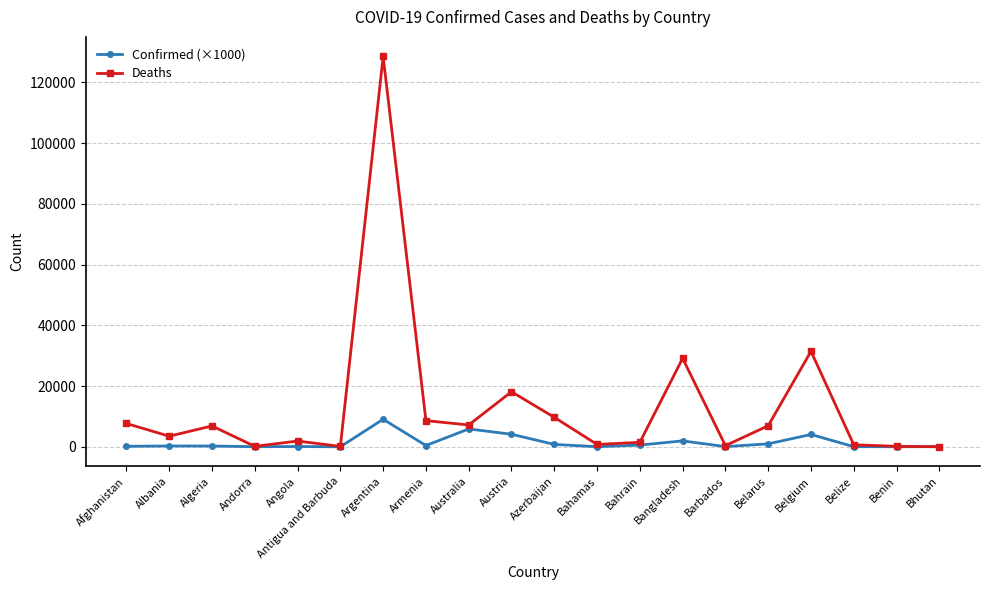

What is the spread (max minus min) of values at Australia?

1300.0